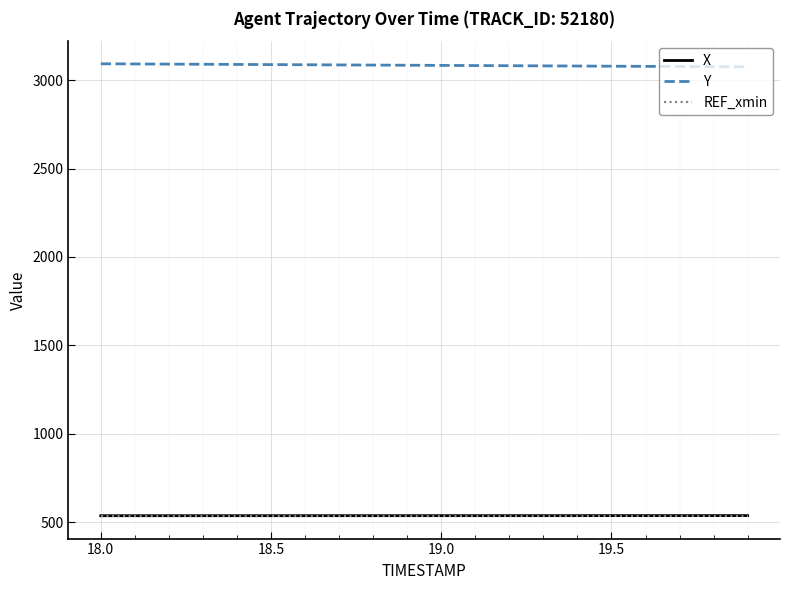

True or false: REF_xmin and X cross at least once.

False